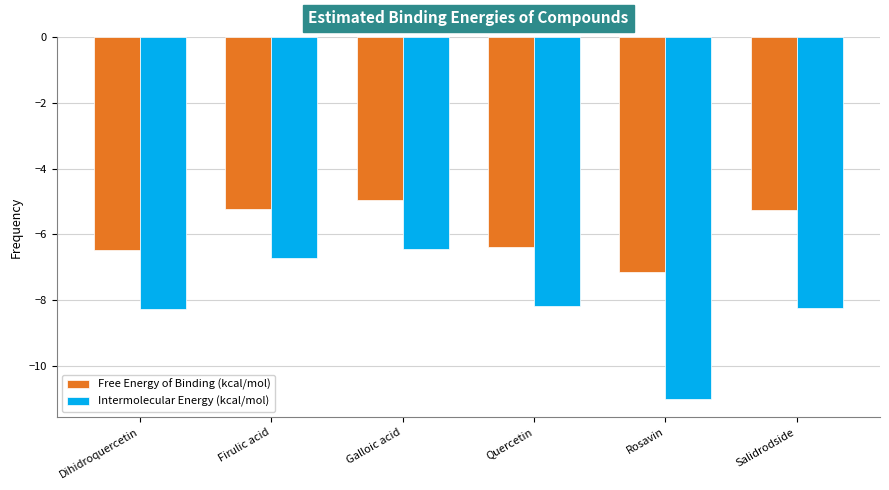

At how many categories does at least one series exceed -10?

6